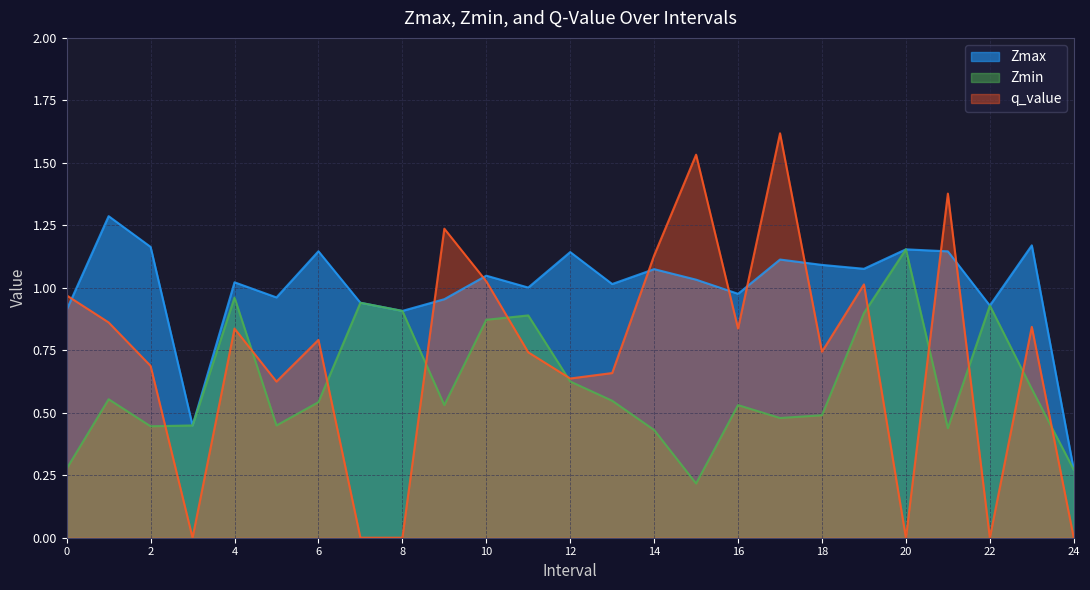

How many interior local valleys does the Zmax series have?

8